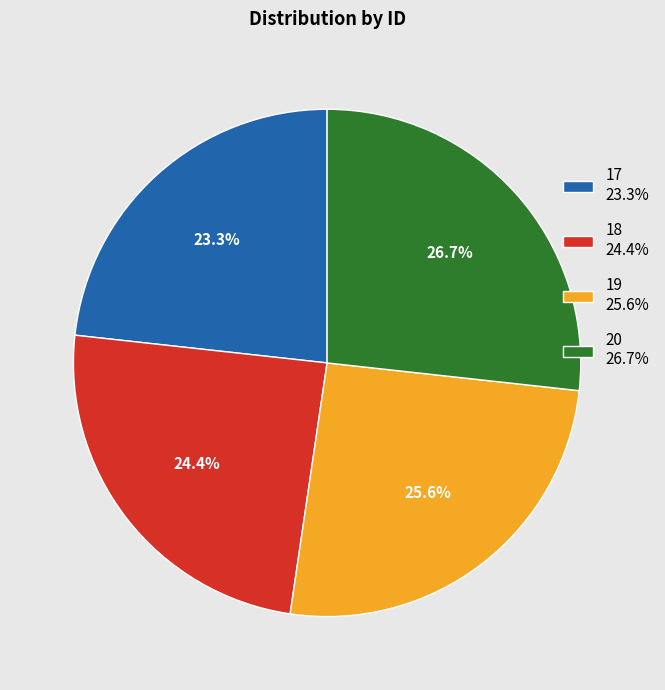

How much of the chart is everything except 18?

75.6%